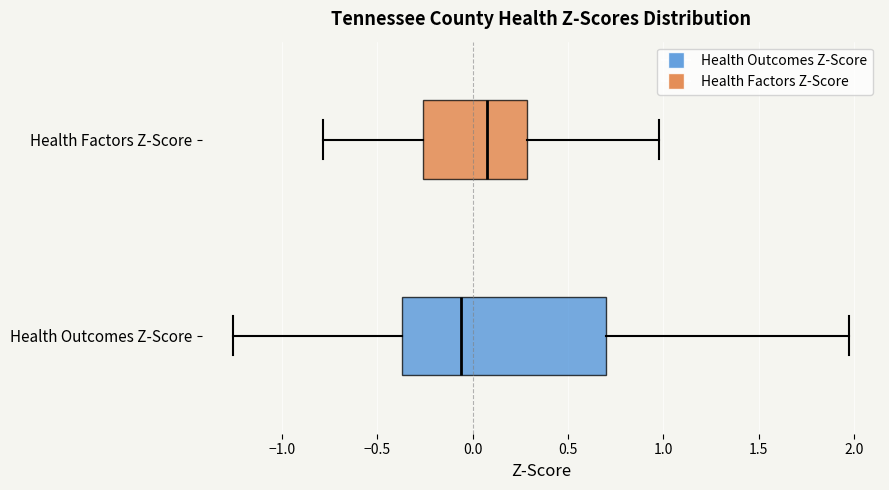

Reading bottom to top, read every box against the x-axis: the position of its median line, the range the box covers, and the ends of its whiskers. The values are not printed on the chart, so give them approximately, as read against the axis.

Health Outcomes Z-Score: median -0.05, box -0.35 to 0.70, whiskers -1.25 to 1.95
Health Factors Z-Score: median 0.10, box -0.25 to 0.30, whiskers -0.80 to 0.95